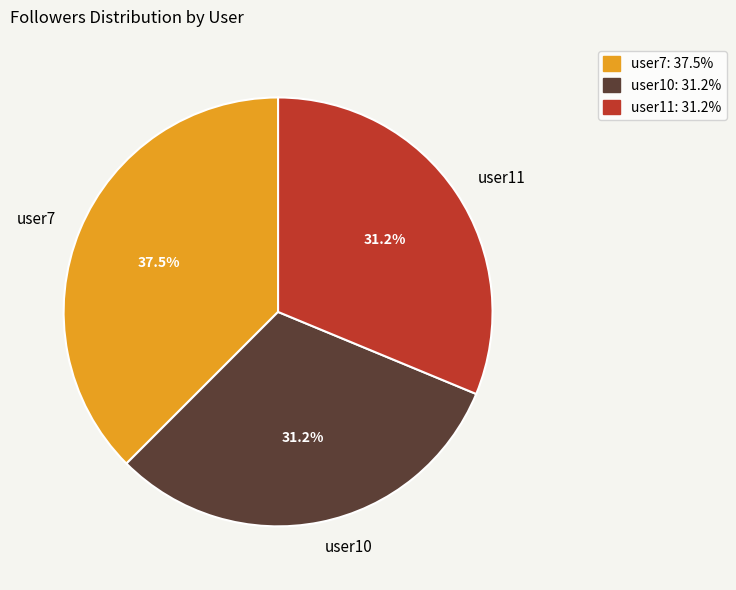

What is the largest slice in the pie chart?

user7